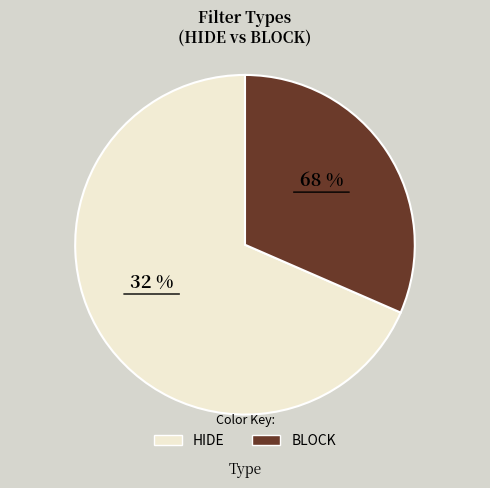

Which slice is the smallest?

BLOCK